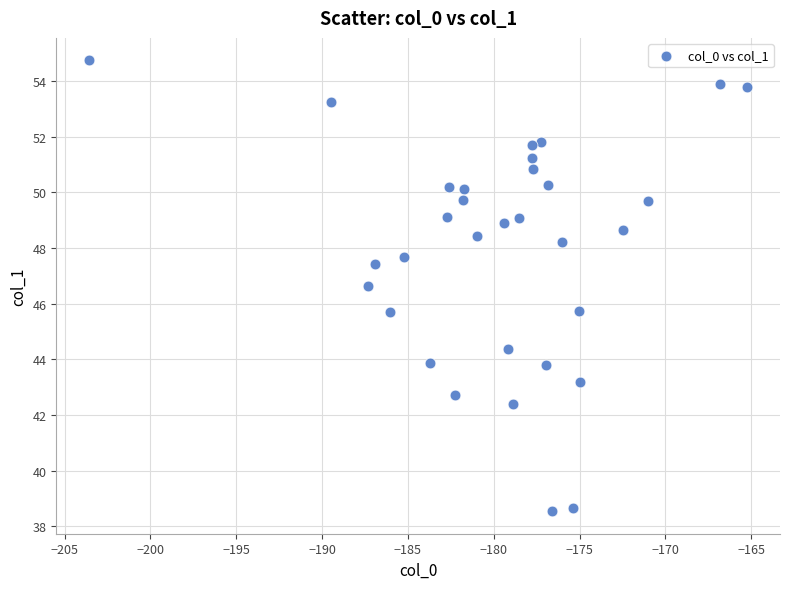

What is the range of X values (max minus min)?

38.3